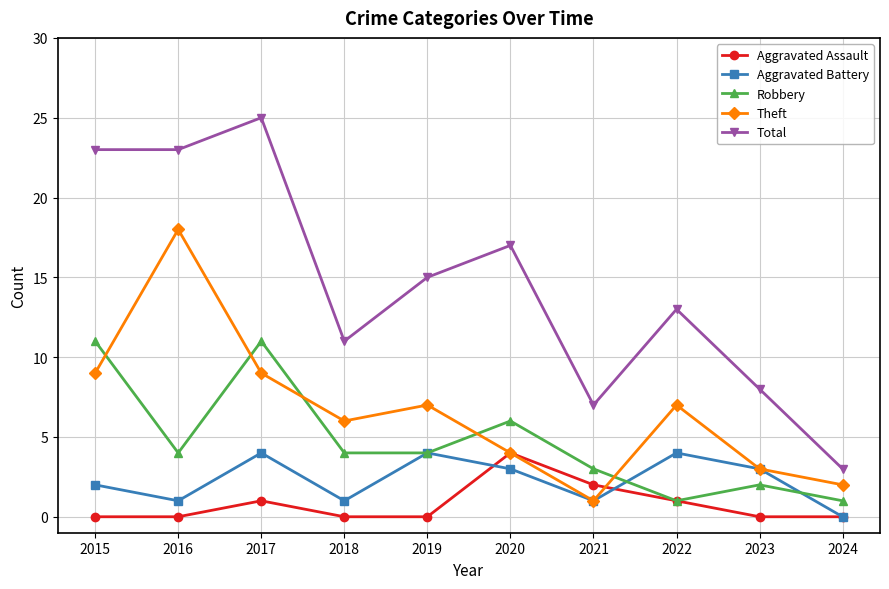

Reading right to left, list all the values displayed in this chart.

Aggravated Assault: 0	0	1	2	4	0	0	1	0	0
Aggravated Battery: 0	3	4	1	3	4	1	4	1	2
Robbery: 1	2	1	3	6	4	4	11	4	11
Theft: 2	3	7	1	4	7	6	9	18	9
Total: 3	8	13	7	17	15	11	25	23	23